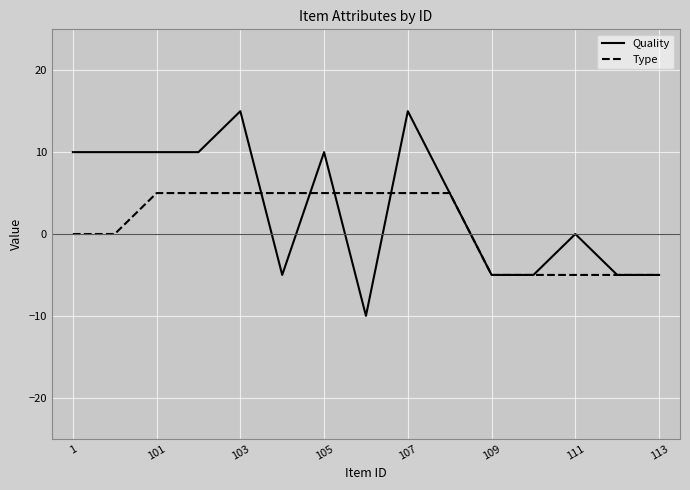

True or false: Quality has more than 0 interior local peaks.

True